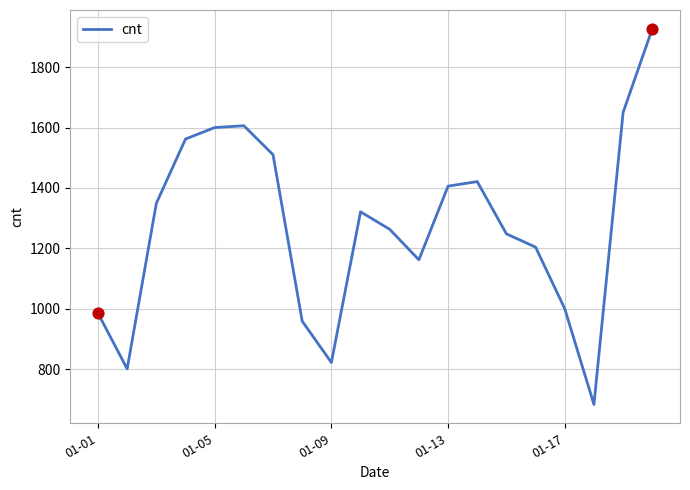

What is the difference between the maximum and minimum values?

1244